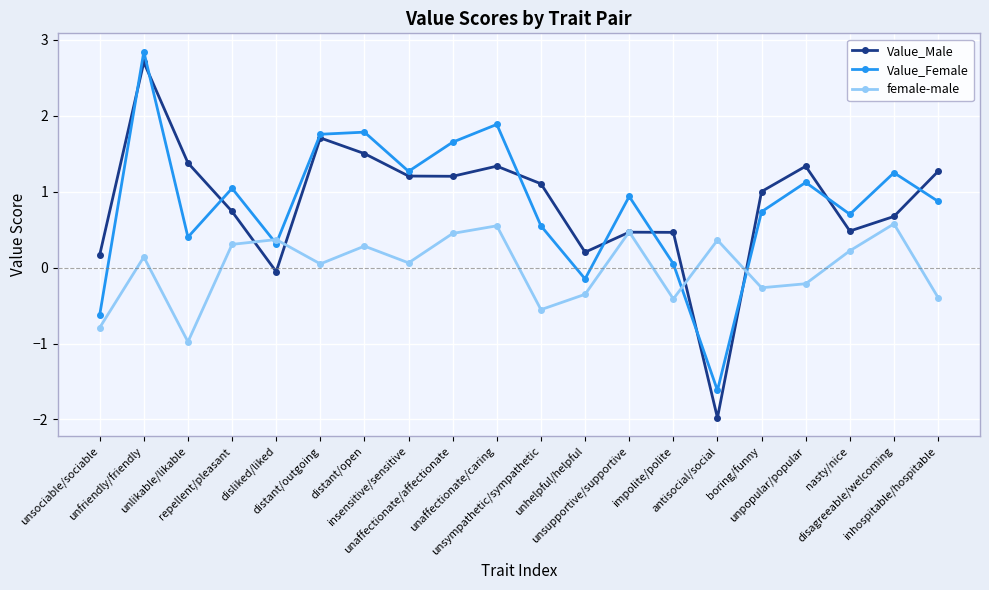

Which series has the widest spread of values?

Value_Male